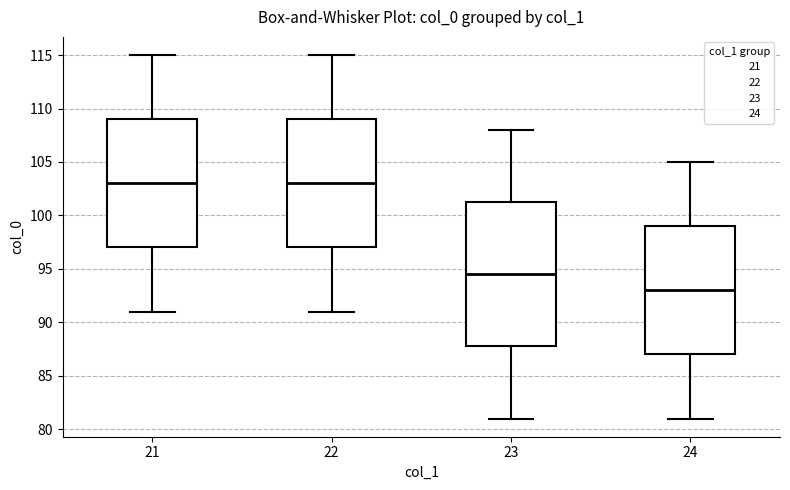

Reading left to right, transcribe this box plot: for each box, give where its median line is, the range the box spans, and where its two whiskers end, as read against the y-axis. The values are not printed on the chart, so give them approximately, as read against the axis.

21: median 103.0, box 97.0 to 109.0, whiskers 91.0 to 115.0
22: median 103.0, box 97.0 to 109.0, whiskers 91.0 to 115.0
23: median 94.5, box 88.0 to 101.5, whiskers 81.0 to 108.0
24: median 93.0, box 87.0 to 99.0, whiskers 81.0 to 105.0